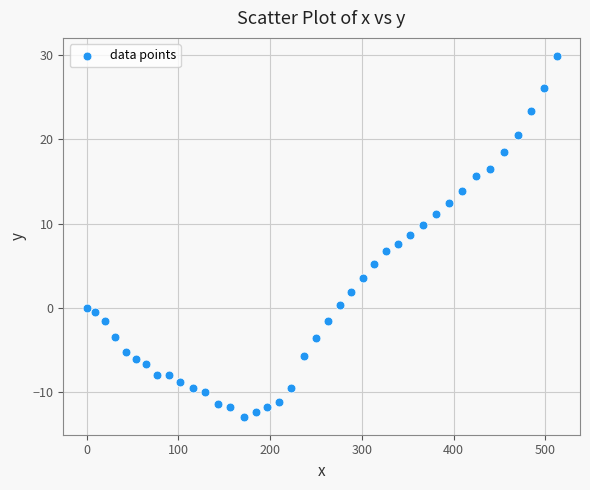

What is the range of X values (max minus min)?

512.3